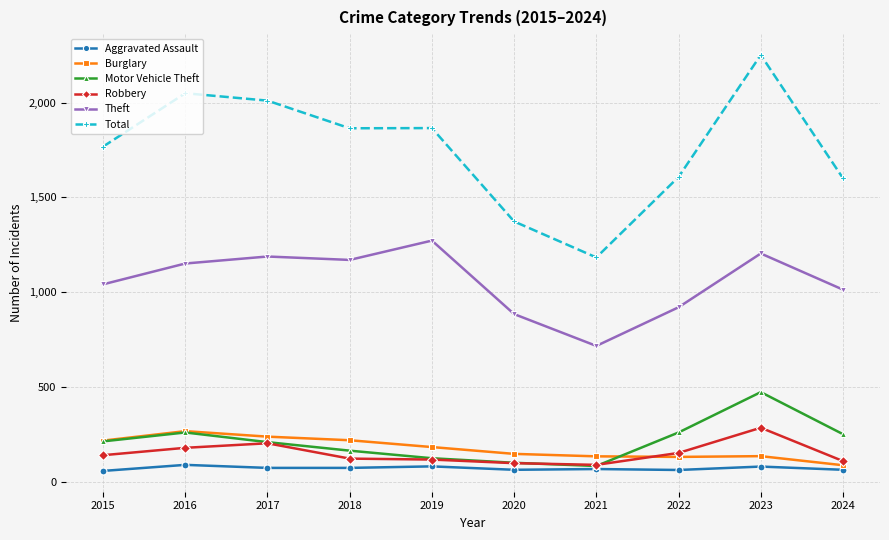

What are all the series names shown in the legend?

Aggravated Assault, Burglary, Motor Vehicle Theft, Robbery, Theft, Total